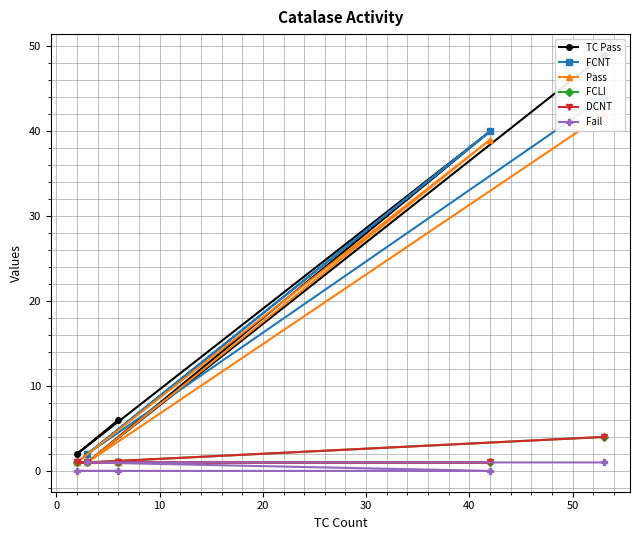

Which series has the largest range (max minus min)?

TC Pass